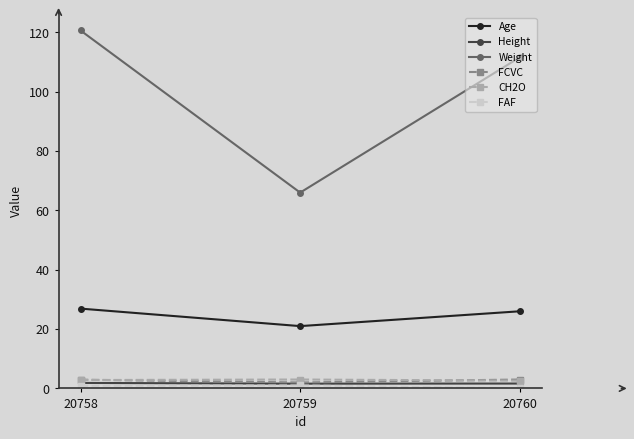

Between 20759 and 20760, which series saw the biggest shift?

Weight